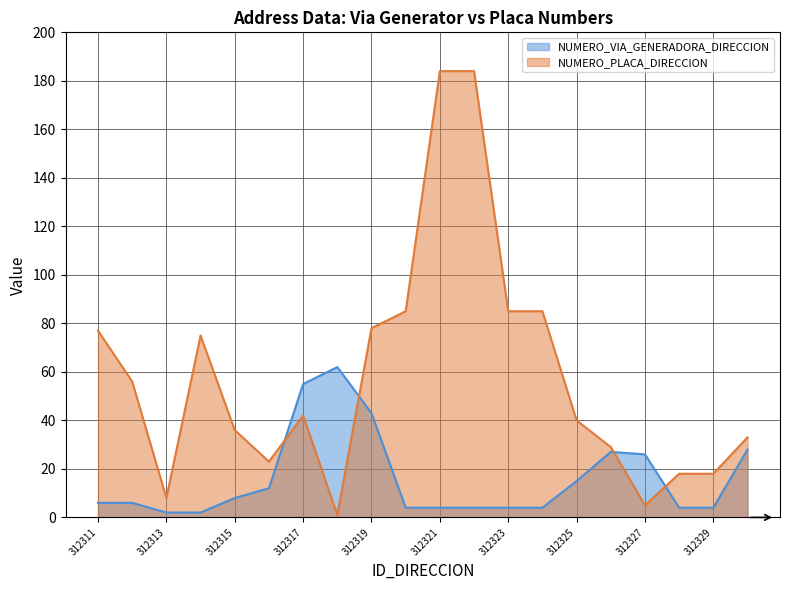

What is the difference between the maximum and second lowest values in the NUMERO_PLACA_DIRECCION series?

179